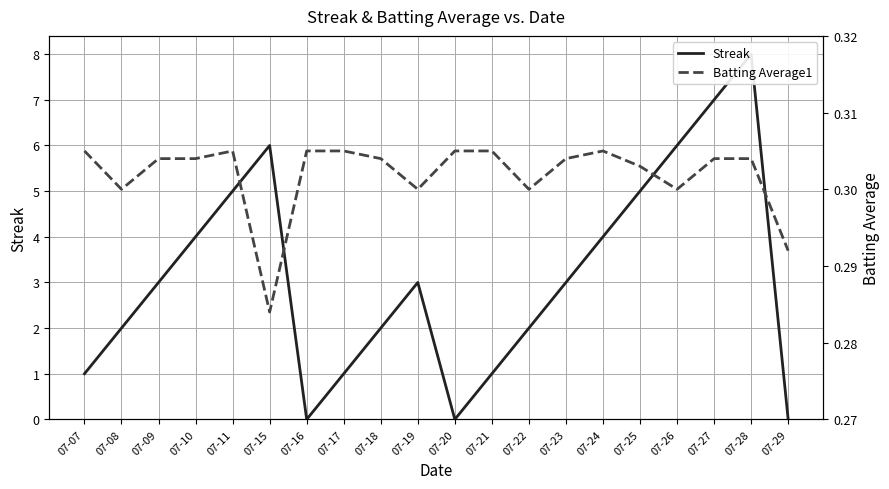

What is the value of the Batting Average1 point at the 15th from the left?

0.3